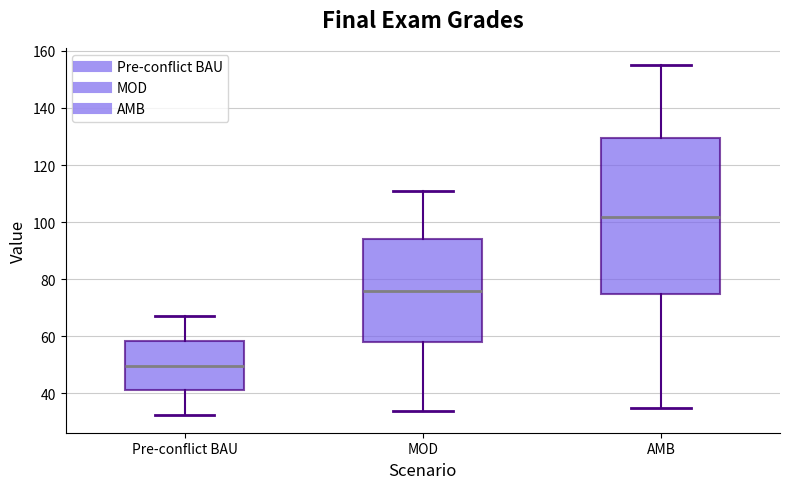

Where does the median line of the box for MOD sit on the y-axis? The values are not printed on the chart, so give them approximately, as read against the axis.

76